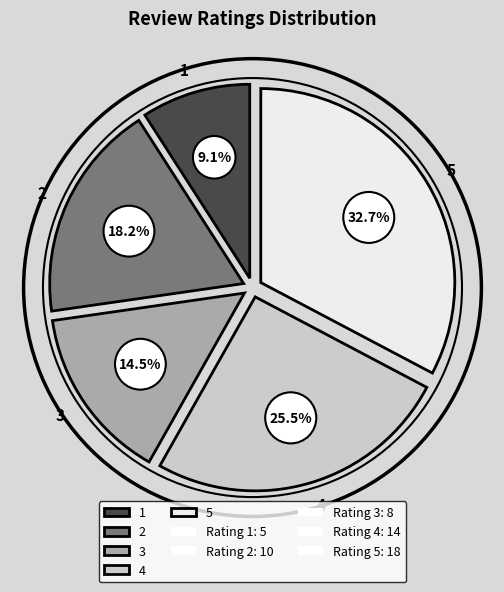

What is the ratio of the value at 4 to the value at 5?

0.8